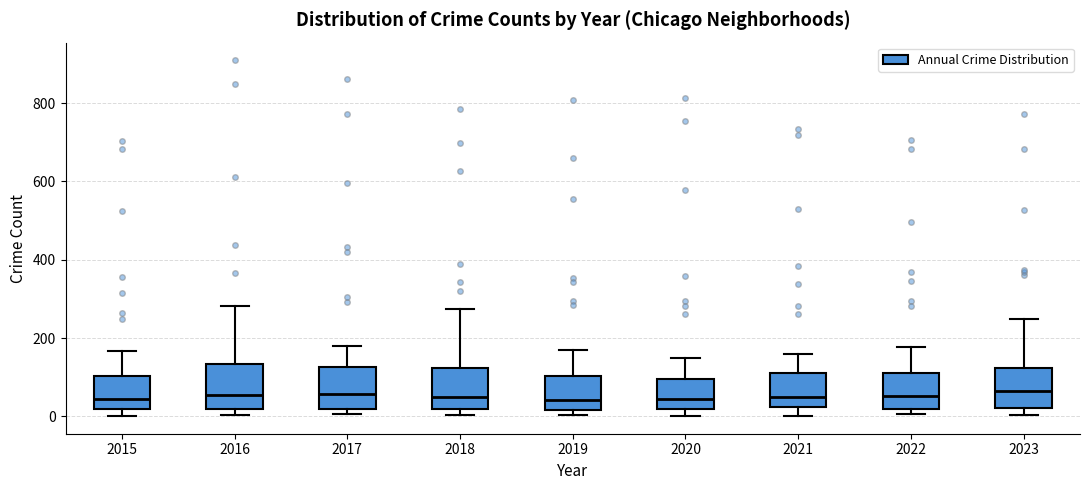

Reading left to right, read every box against the y-axis: the position of its median line, the range the box covers, and the ends of its whiskers. The values are not printed on the chart, so give them approximately, as read against the axis.

2015: median 40, box 20 to 100, whiskers 0 to 160
2016: median 60, box 20 to 140, whiskers 0 to 280
2017: median 60, box 20 to 120, whiskers 0 to 180
2018: median 60, box 20 to 120, whiskers 0 to 280
2019: median 40, box 20 to 100, whiskers 0 to 160
2020: median 40, box 20 to 100, whiskers 0 to 140
2021: median 40, box 20 to 120, whiskers 0 to 160
2022: median 60, box 20 to 120, whiskers 0 to 180
2023: median 60, box 20 to 120, whiskers 0 to 240